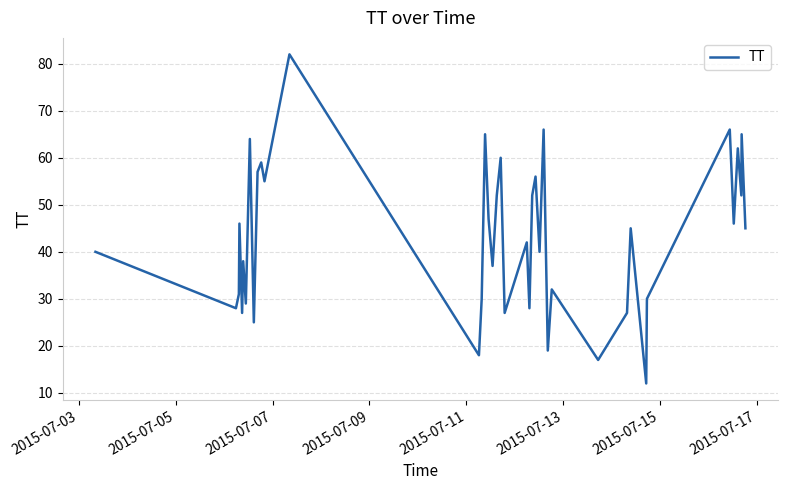

What is the difference between the maximum and minimum values?

70